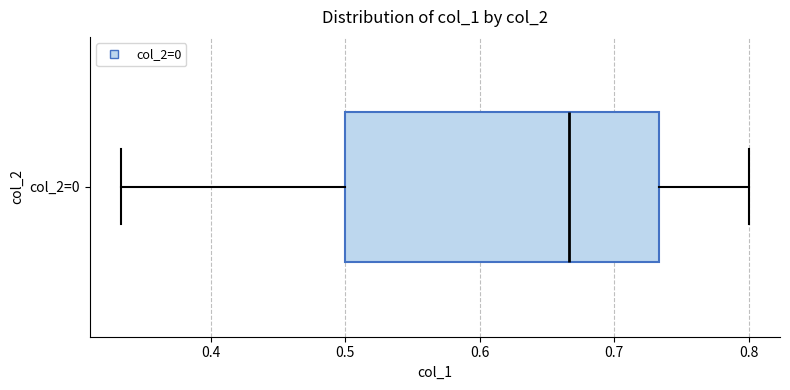

Where is the left edge of the box for col_2=0 on the x-axis? The values are not printed on the chart, so give them approximately, as read against the axis.

0.50